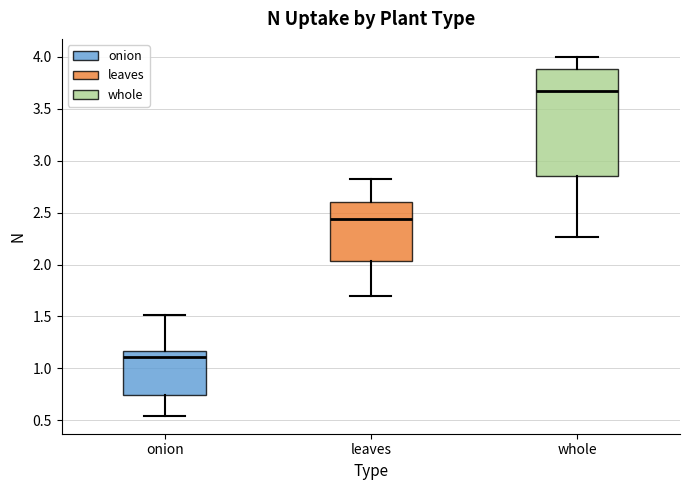

Which box is the tallest, from its lower edge to its upper edge?

whole